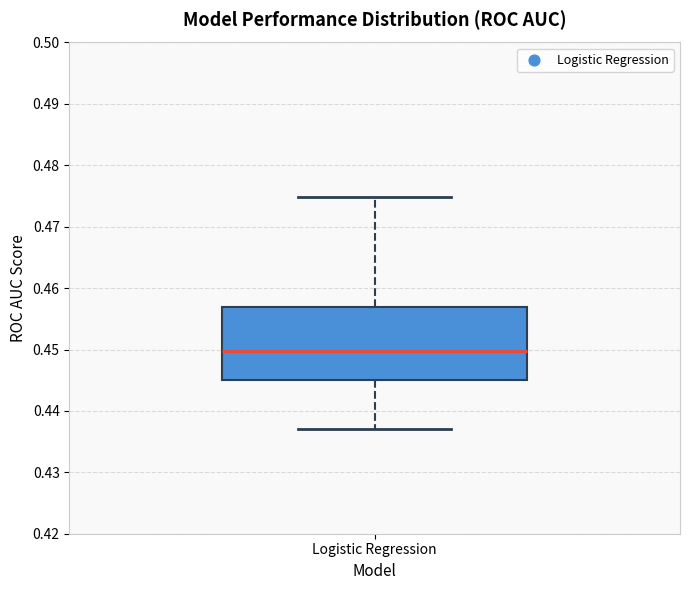

Read this box plot against the y-axis: the position of the median line, the range covered by the box, and the ends of both whiskers. The values are not printed on the chart, so give them approximately, as read against the axis.

median 0.450, box 0.445 to 0.457, whiskers 0.437 to 0.475